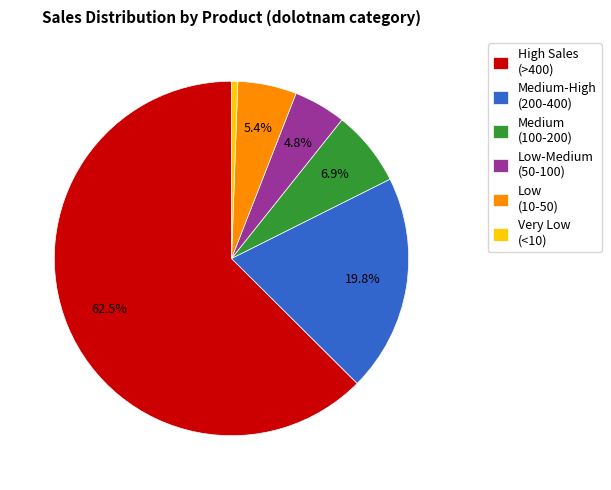

What is the largest slice in the pie chart?

High Sales (>400)